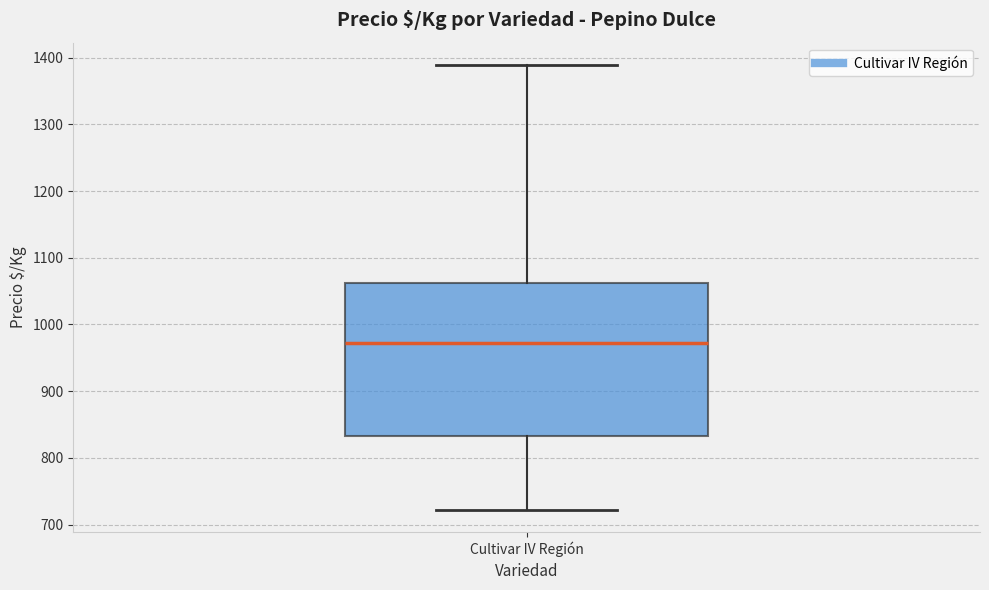

Transcribe this box plot: give where the median line is, the range the box spans, and where the two whiskers end, as read against the y-axis. The values are not printed on the chart, so give them approximately, as read against the axis.

median 970, box 830 to 1060, whiskers 720 to 1390